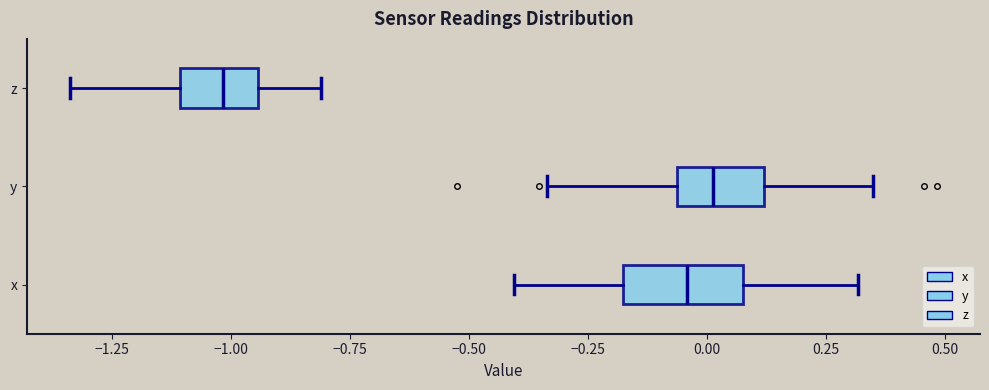

Where does the right whisker of the box for y end on the x-axis? The values are not printed on the chart, so give them approximately, as read against the axis.

0.35